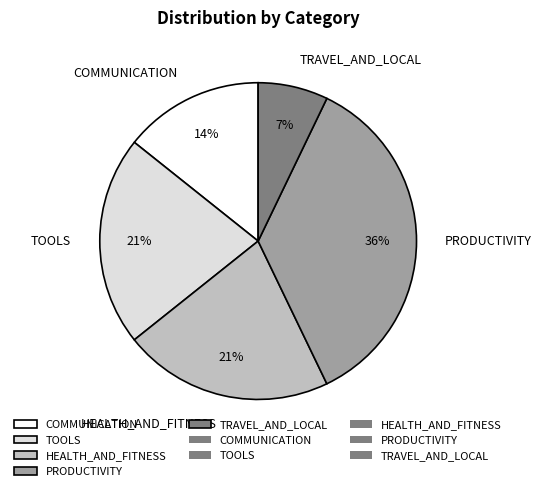

Between HEALTH_AND_FITNESS and COMMUNICATION, which is larger?

HEALTH_AND_FITNESS